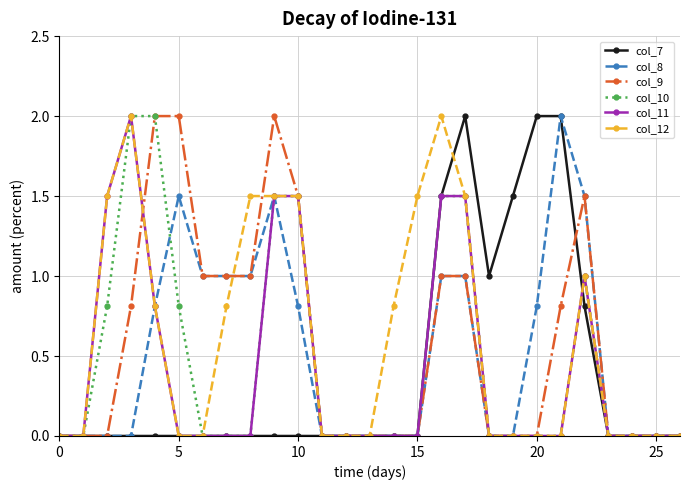

Reading left to right, transcribe all the data shown in this chart.

col_7: 0.0	0.0	0.0	0.0	0.0	0.0	0.0	0.0	0.0	0.0	0.0	0.0	0.0	0.0	0.0	0.0	1.5	2.0	1.0	1.5	2.0	2.0	0.8	0.0	0.0	0.0	0.0
col_8: 0.0	0.0	0.0	0.0	0.8	1.5	1.0	1.0	1.0	1.5	0.8	0.0	0.0	0.0	0.0	0.0	1.0	1.0	0.0	0.0	0.8	2.0	1.5	0.0	0.0	0.0	0.0
col_9: 0.0	0.0	0.0	0.8	2.0	2.0	1.0	1.0	1.0	2.0	1.5	0.0	0.0	0.0	0.0	0.0	1.0	1.0	0.0	0.0	0.0	0.8	1.5	0.0	0.0	0.0	0.0
col_10: 0.0	0.0	0.8	2.0	2.0	0.8	0.0	0.0	0.0	1.5	1.5	0.0	0.0	0.0	0.0	0.0	1.5	1.5	0.0	0.0	0.0	0.0	1.0	0.0	0.0	0.0	0.0
col_11: 0.0	0.0	1.5	2.0	0.8	0.0	0.0	0.0	0.0	1.5	1.5	0.0	0.0	0.0	0.0	0.0	1.5	1.5	0.0	0.0	0.0	0.0	1.0	0.0	0.0	0.0	0.0
col_12: 0.0	0.0	1.5	2.0	0.8	0.0	0.0	0.8	1.5	1.5	1.5	0.0	0.0	0.0	0.8	1.5	2.0	1.5	0.0	0.0	0.0	0.0	1.0	0.0	0.0	0.0	0.0